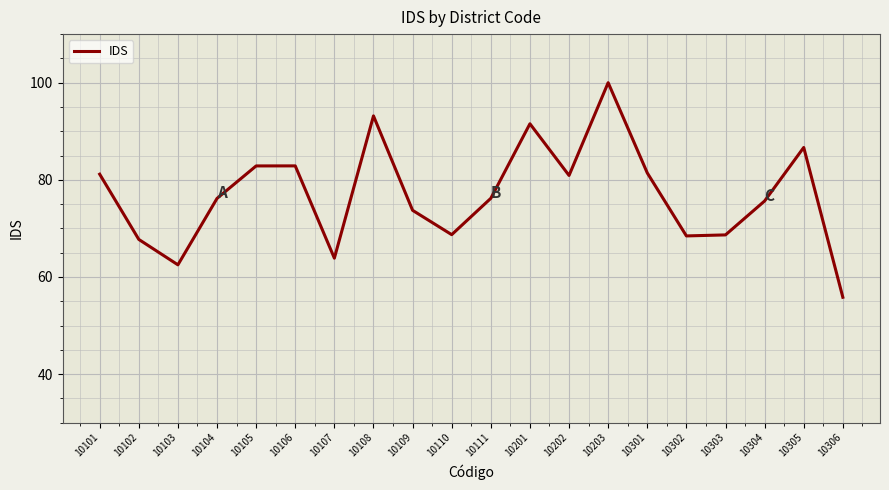

What is the difference between the second highest and second lowest values?

30.7